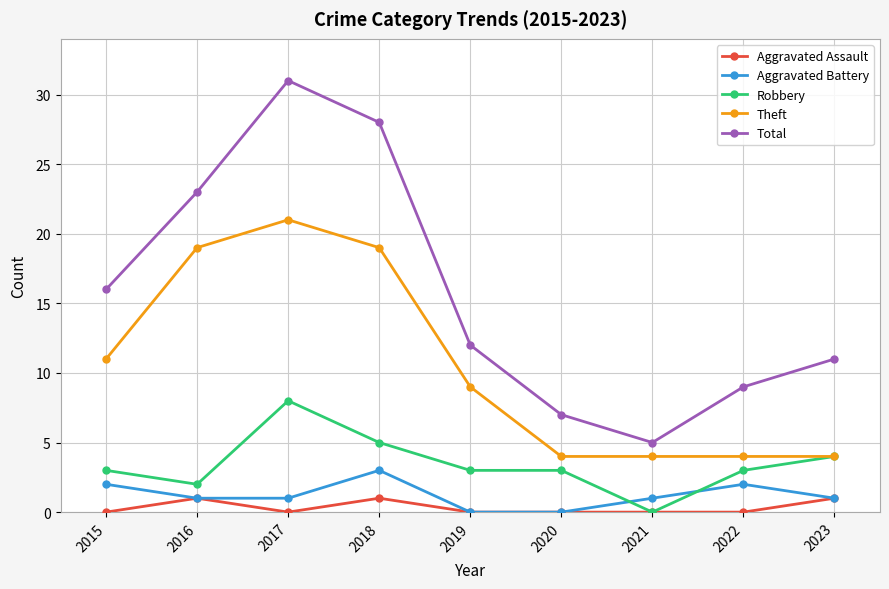

True or false: Aggravated Battery has more than 0 points higher than both neighbors.

True